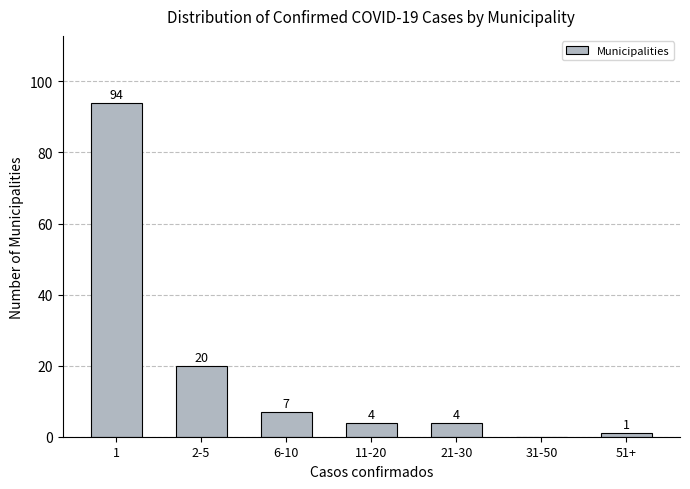

Reading right to left, transcribe all the data shown in this chart.

51+=1	31-50=0	21-30=4	11-20=4	6-10=7	2-5=20	1=94